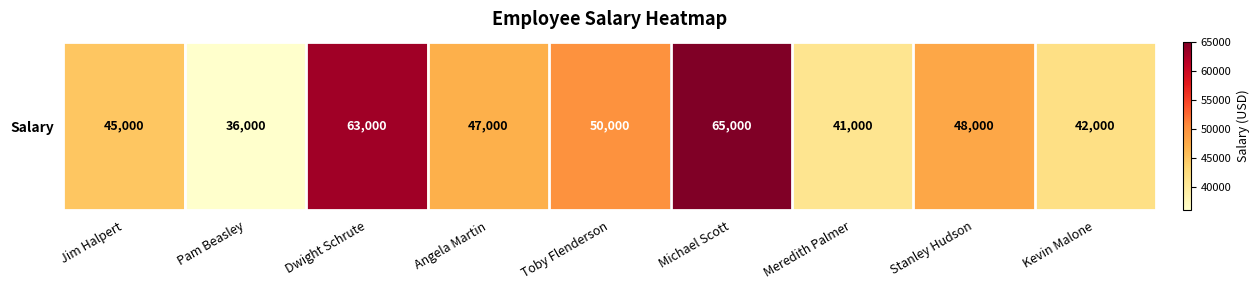

What is the maximum value shown in the chart?

65000